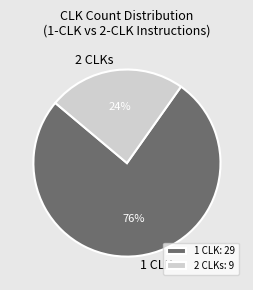

Between 1 CLK and 2 CLKs, which is larger?

1 CLK